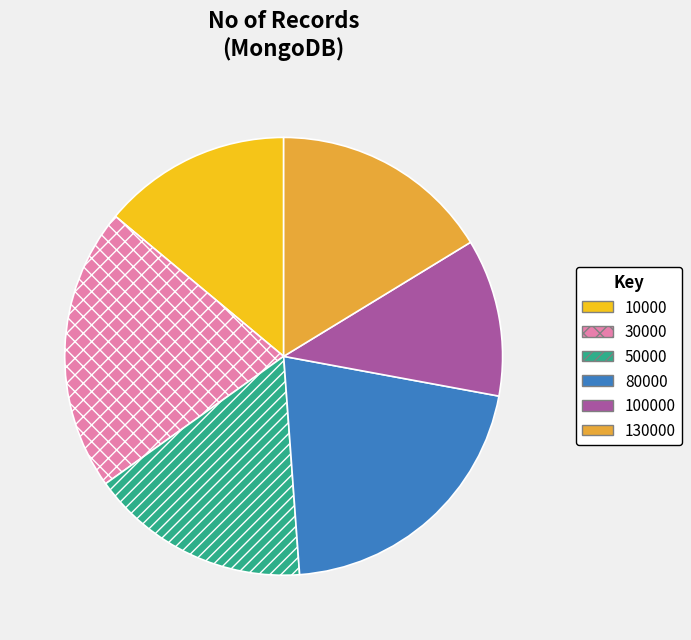

Is the sum of 50000 and 130000 greater than half?

No